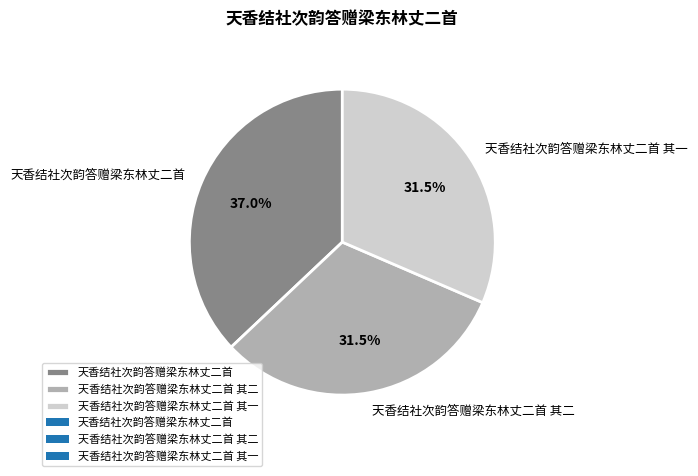

Which slice is the largest?

天香结社次韵答赠梁东林丈二首